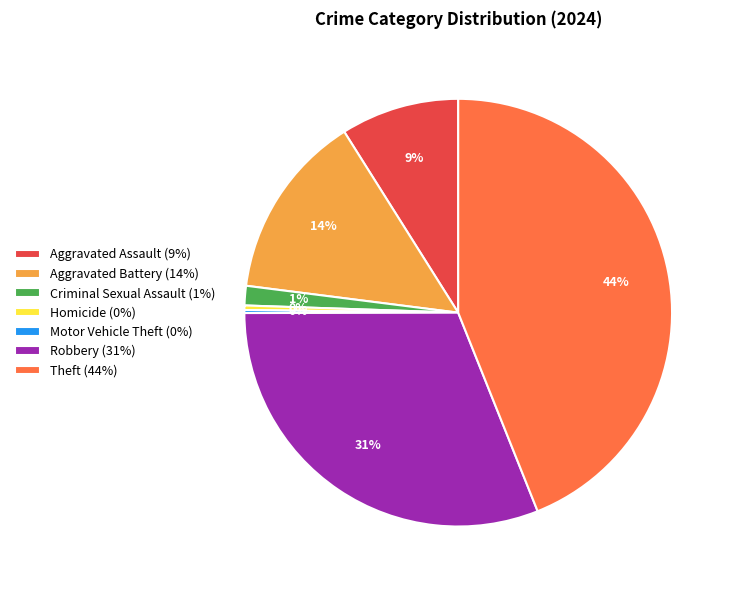

Is it true that Robbery (31%) is 31% of the pie?

True